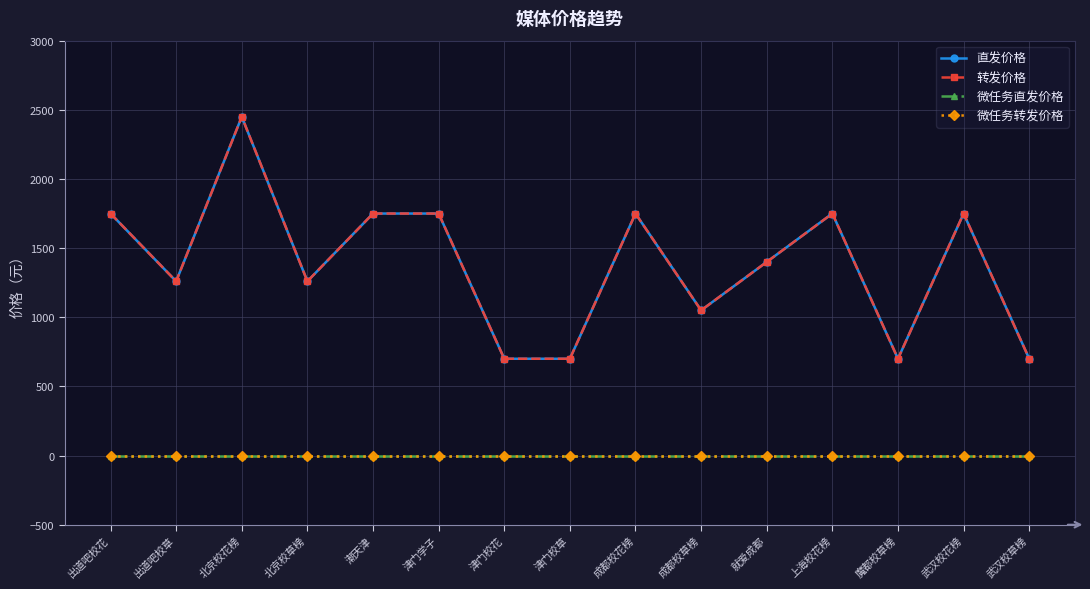

Is this an area chart (filled region under the line)?

No